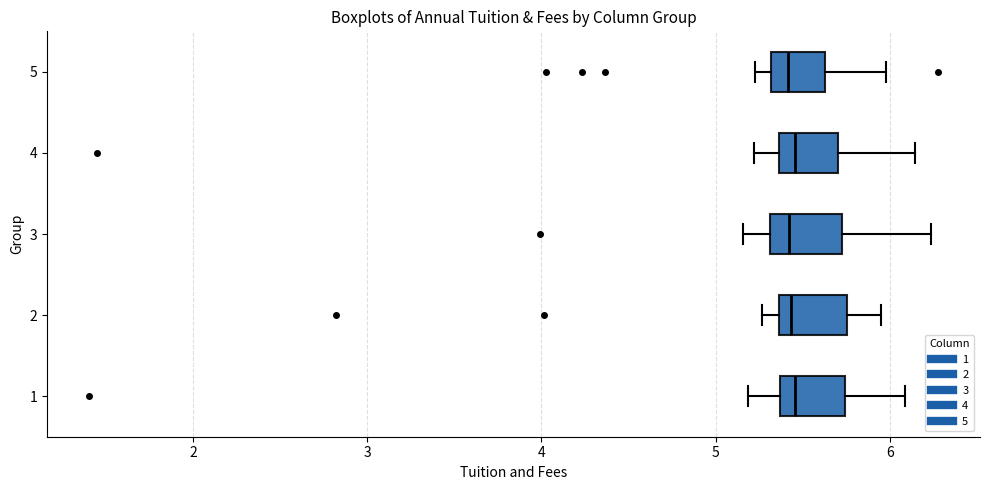

Reading bottom to top, transcribe this box plot: for each box, give where its median line is, the range the box spans, and where its two whiskers end, as read against the x-axis. The values are not printed on the chart, so give them approximately, as read against the axis.

1: median 5.5, box 5.4 to 5.7, whiskers 5.2 to 6.1
2: median 5.4 (just right of the box's left edge), box 5.4 to 5.8, whiskers 5.3 to 5.9
3: median 5.4, box 5.3 to 5.7, whiskers 5.2 to 6.2
4: median 5.5, box 5.4 to 5.7, whiskers 5.2 to 6.1
5: median 5.4, box 5.3 to 5.6, whiskers 5.2 to 6.0